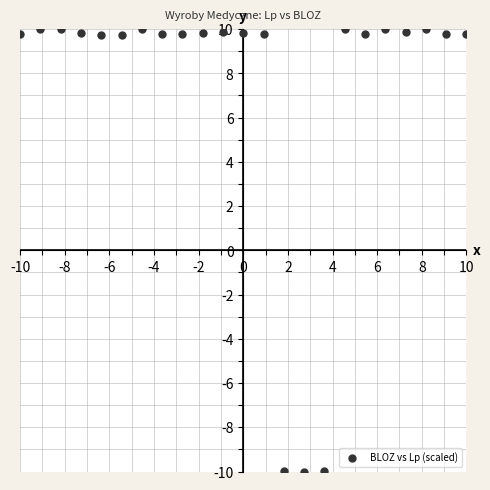

What is the range of X values (max minus min)?

20.0